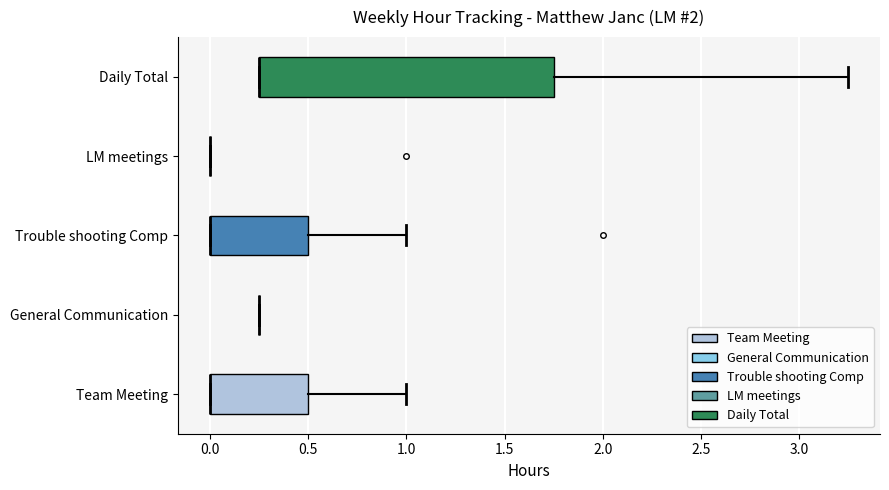

Where does the right whisker of the box for Trouble shooting Comp end on the x-axis? The values are not printed on the chart, so give them approximately, as read against the axis.

1.00